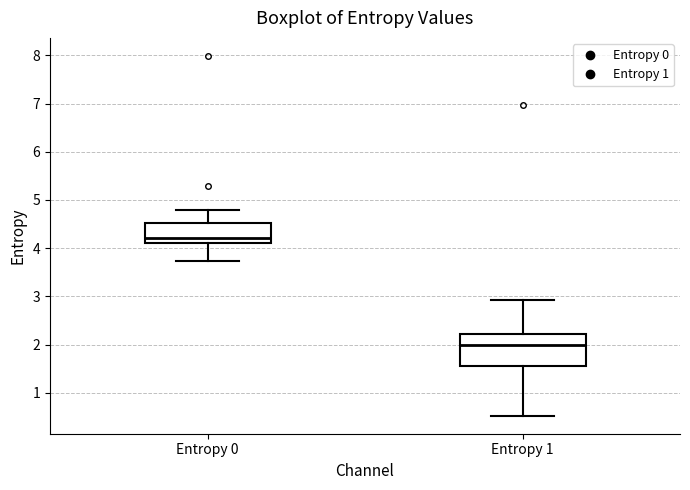

Where is the upper edge of the box for Entropy 1 on the y-axis? The values are not printed on the chart, so give them approximately, as read against the axis.

2.2